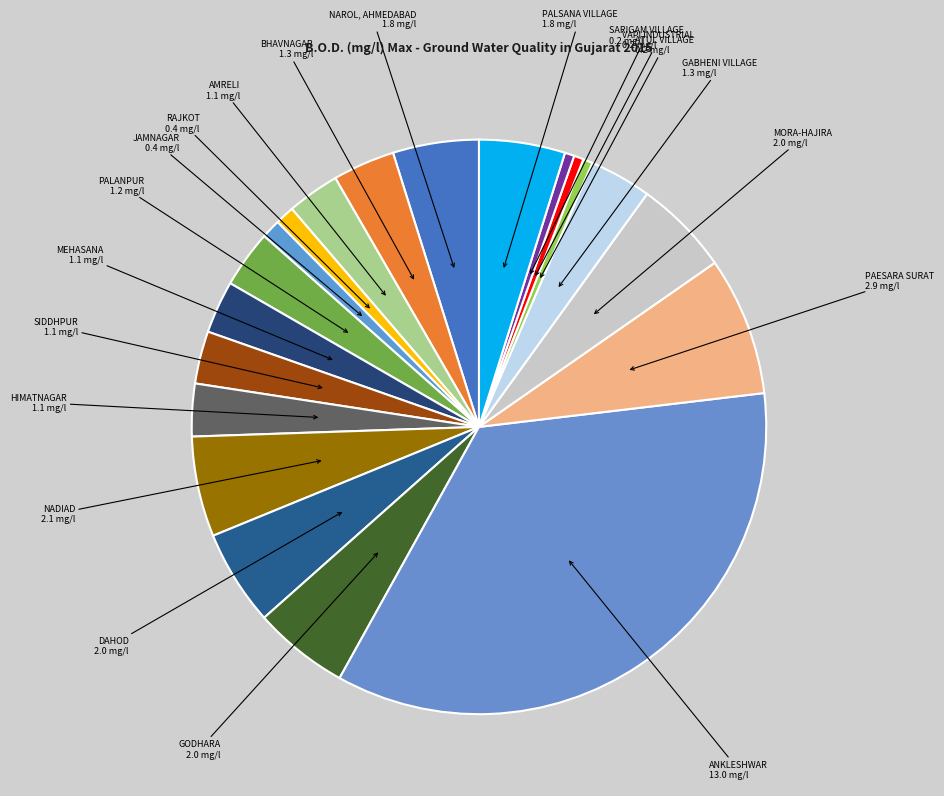

What is the largest slice in the pie chart?

ANKLESHWAR